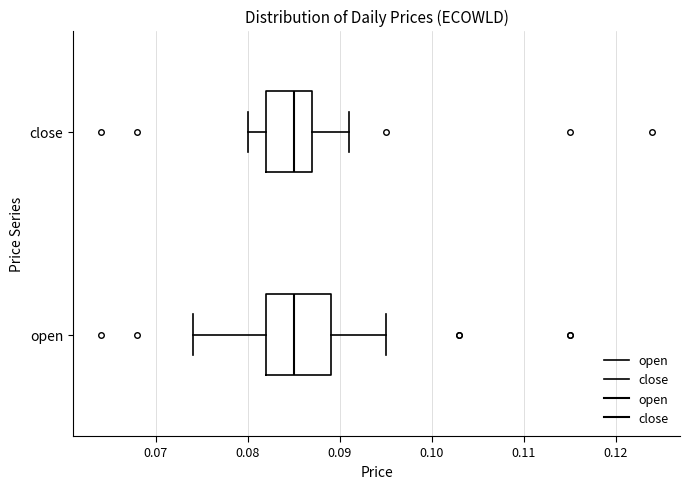

Which box is the widest, from its left edge to its right edge?

open